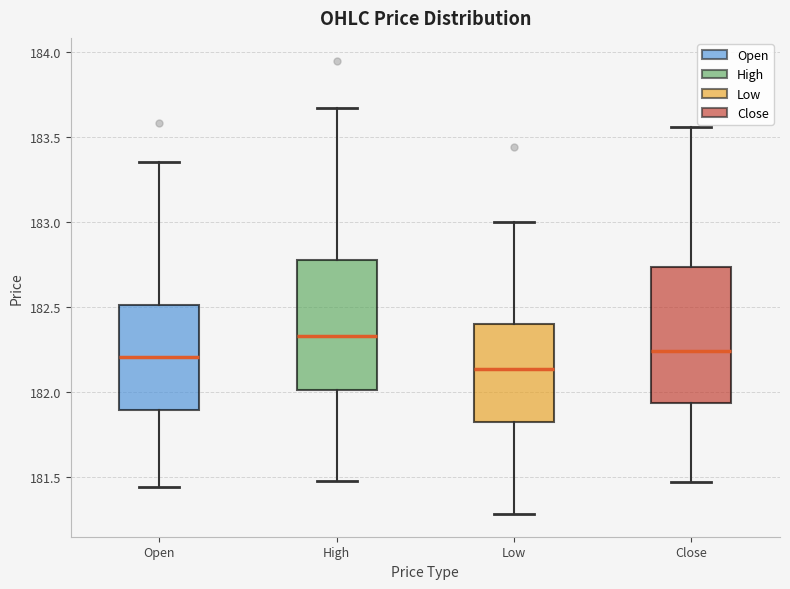

Which box's median line is the highest?

High